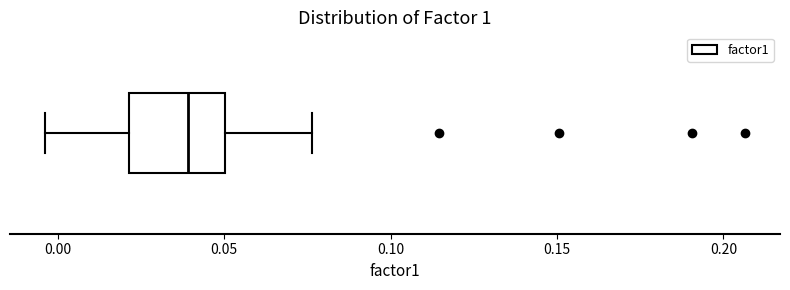

Read this box plot against the x-axis: the position of the median line, the range covered by the box, and the ends of both whiskers. The values are not printed on the chart, so give them approximately, as read against the axis.

median 0.040, box 0.020 to 0.050, whiskers -0.005 to 0.075